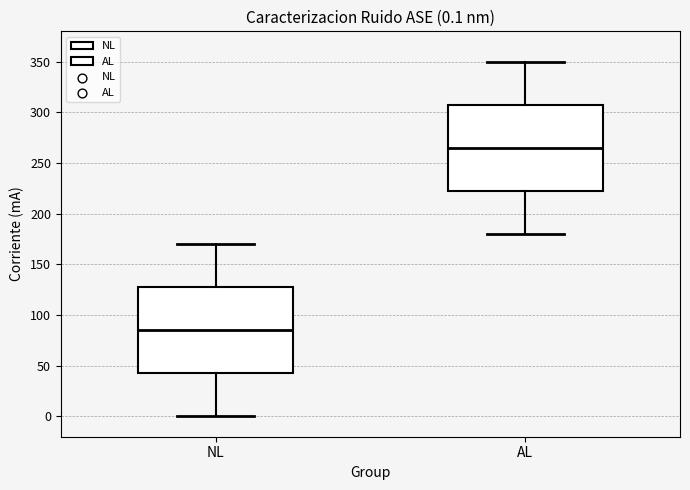

Which box's median line is the lowest?

NL